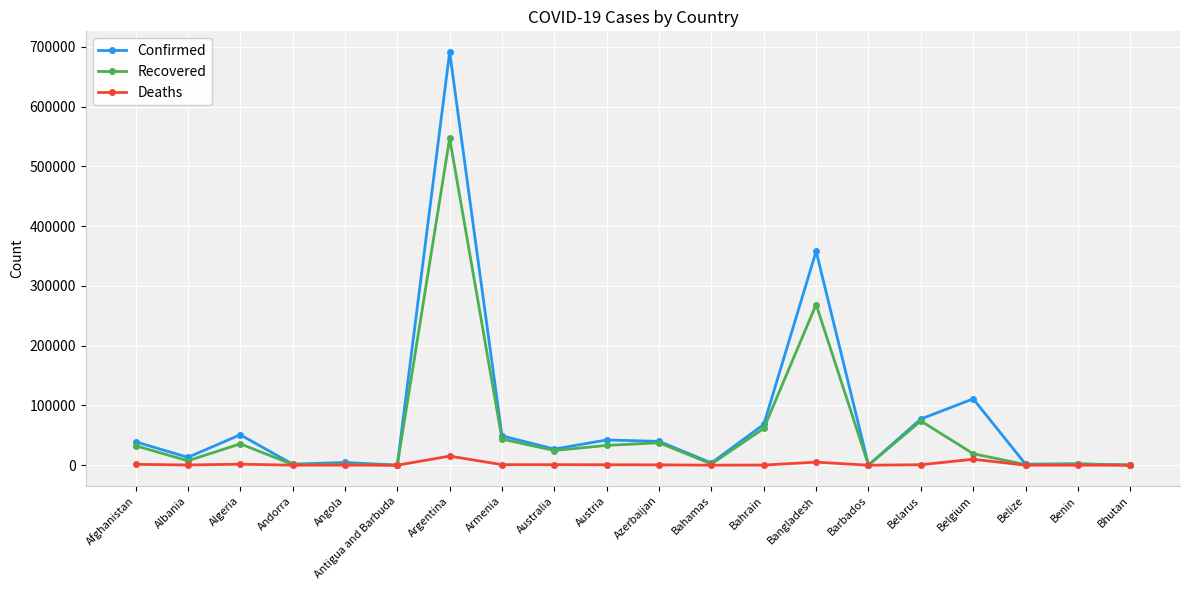

At which label is Confirmed closest to 345666?

Bangladesh